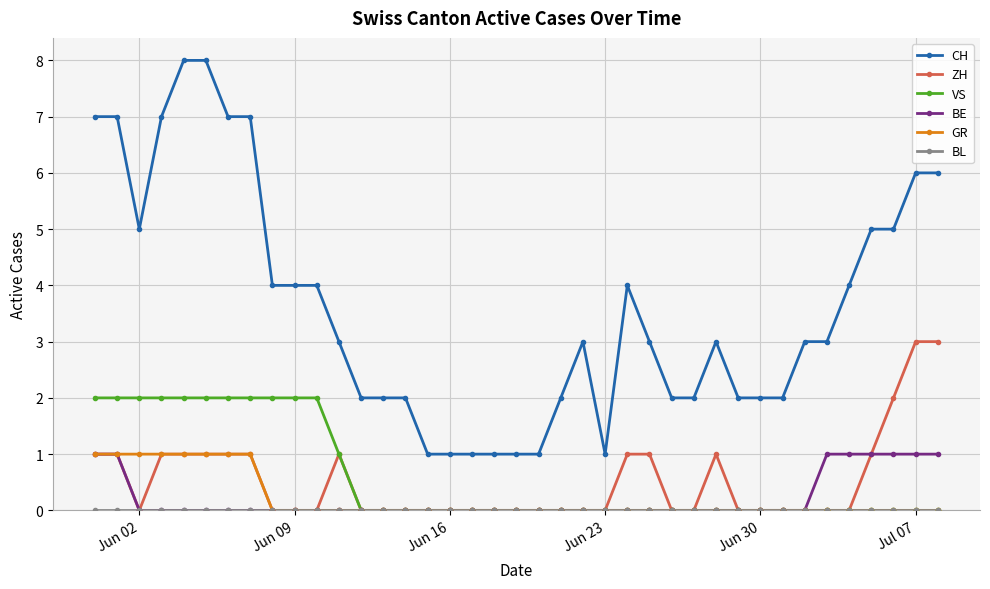

Is this an area chart (filled region under the line)?

No